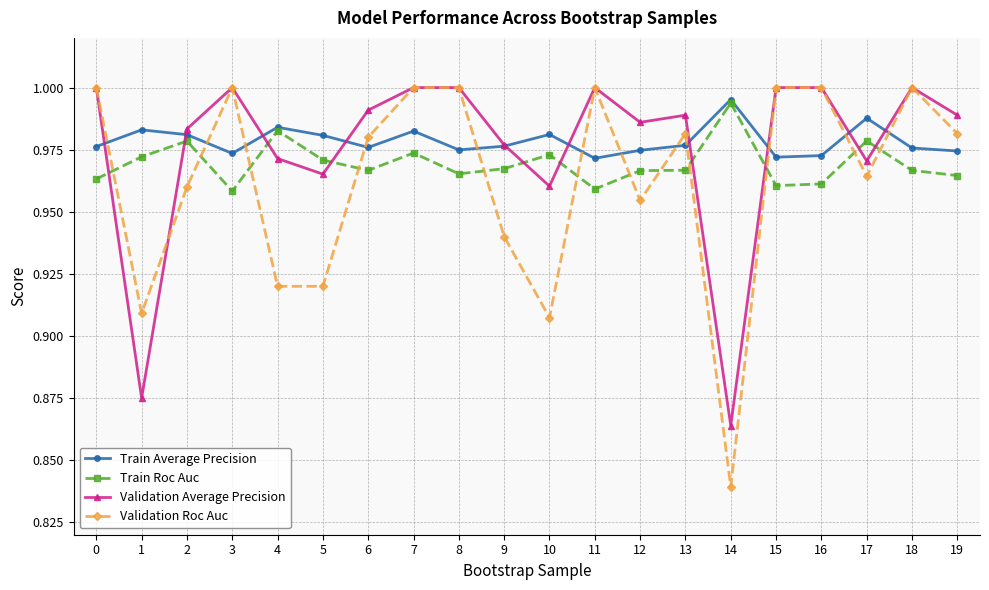

Which series has the widest spread of values?

Validation Roc Auc